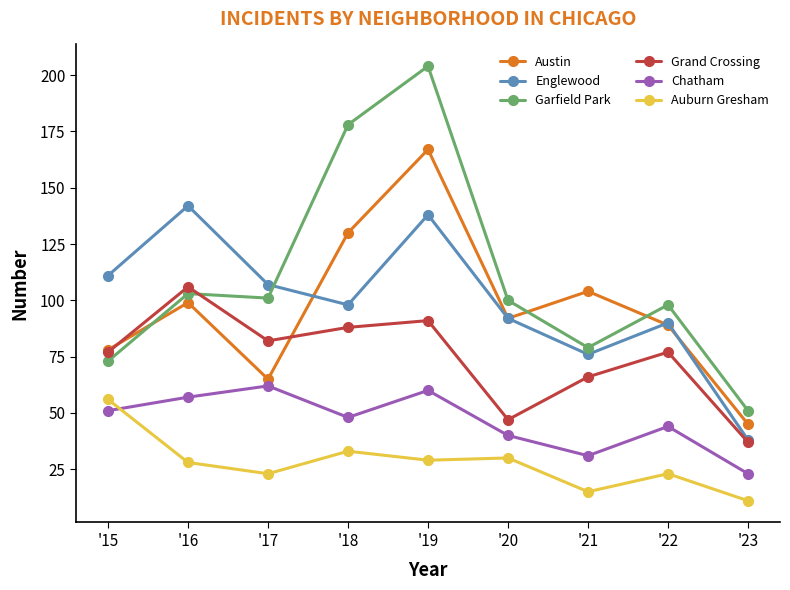

Reading left to right, extract all data points from this chart.

Austin: '15=78	'16=99	'17=65	'18=130	'19=167	'20=92	'21=104	'22=89	'23=45
Englewood: '15=111	'16=142	'17=107	'18=98	'19=138	'20=92	'21=76	'22=90	'23=38
Garfield Park: '15=73	'16=103	'17=101	'18=178	'19=204	'20=100	'21=79	'22=98	'23=51
Grand Crossing: '15=77	'16=106	'17=82	'18=88	'19=91	'20=47	'21=66	'22=77	'23=37
Chatham: '15=51	'16=57	'17=62	'18=48	'19=60	'20=40	'21=31	'22=44	'23=23
Auburn Gresham: '15=56	'16=28	'17=23	'18=33	'19=29	'20=30	'21=15	'22=23	'23=11